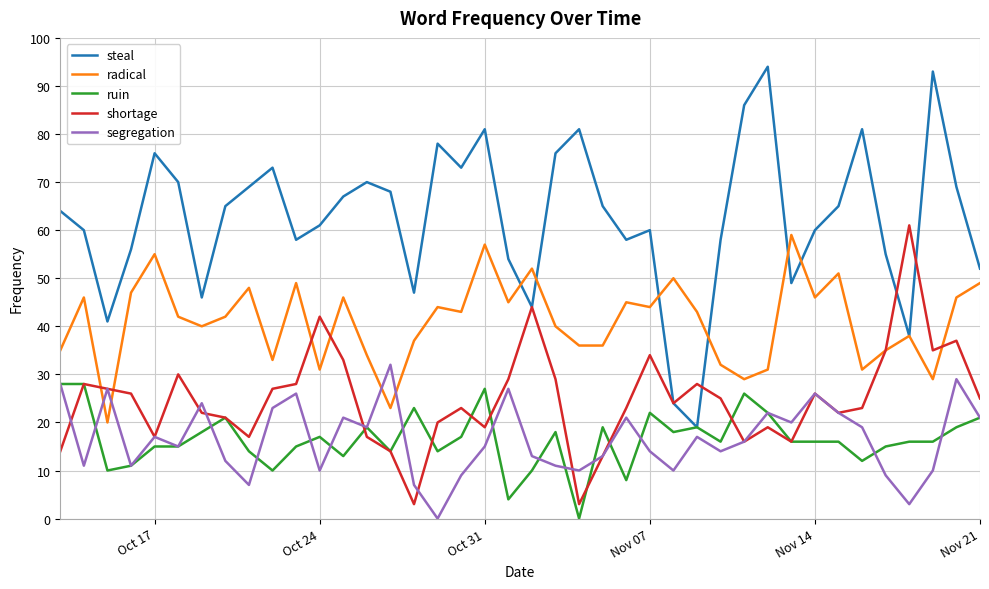

True or false: radical and segregation intersect in this chart.

True